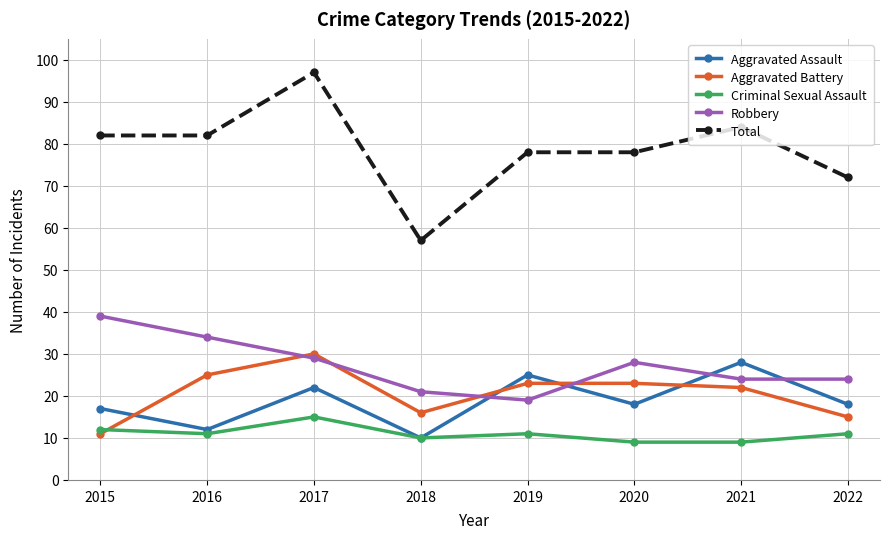

How many lines are shown in the chart?

5